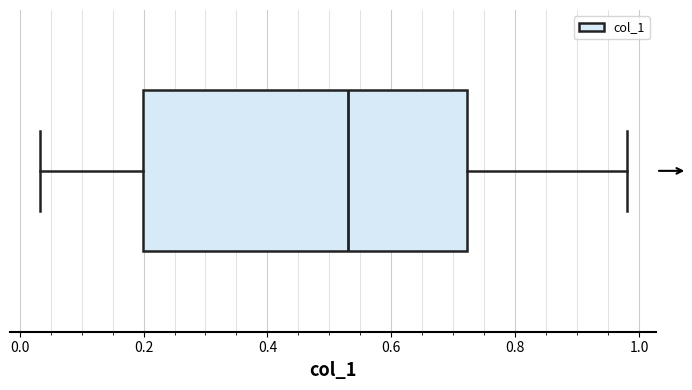

Read this box plot against the x-axis: the position of the median line, the range covered by the box, and the ends of both whiskers. The values are not printed on the chart, so give them approximately, as read against the axis.

median 0.52, box 0.20 to 0.72, whiskers 0.04 to 0.98